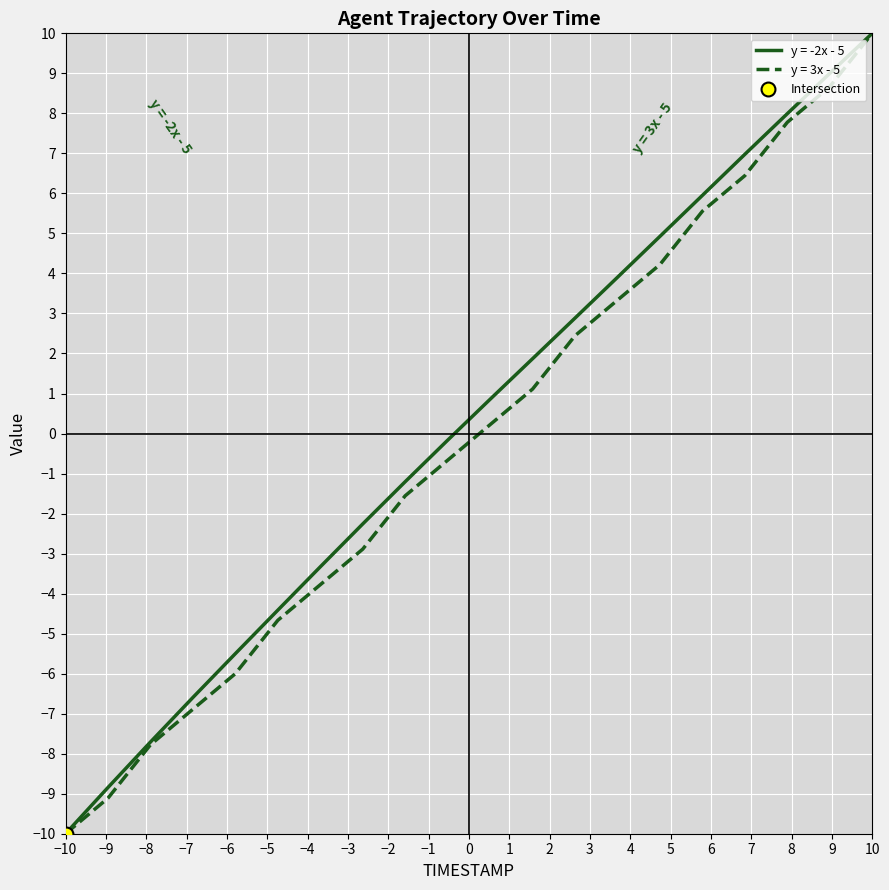

What is the lowest value of the y = -2x - 5 series?

-10.0